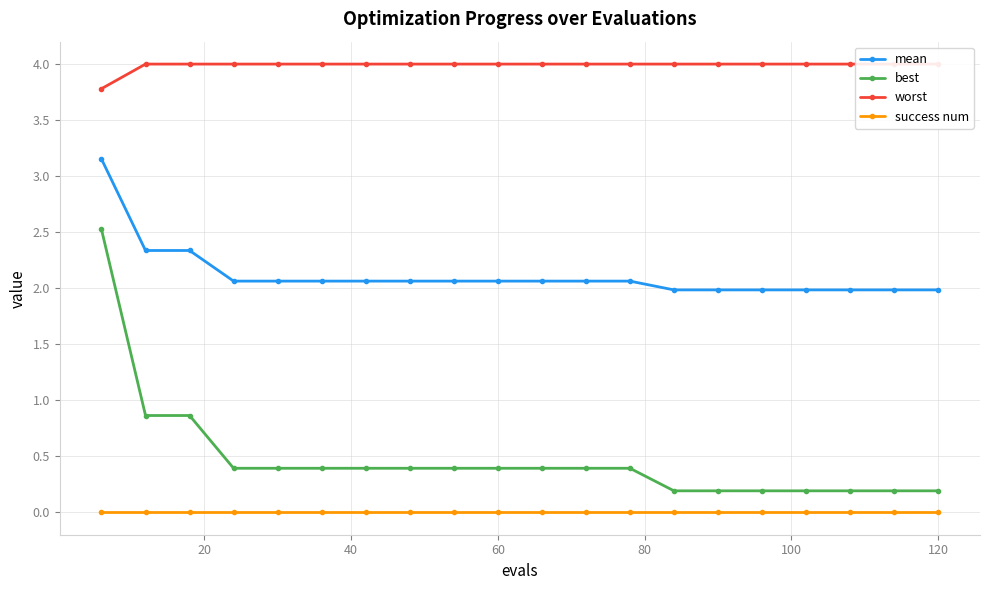

Which series has the largest total across all categories?

worst